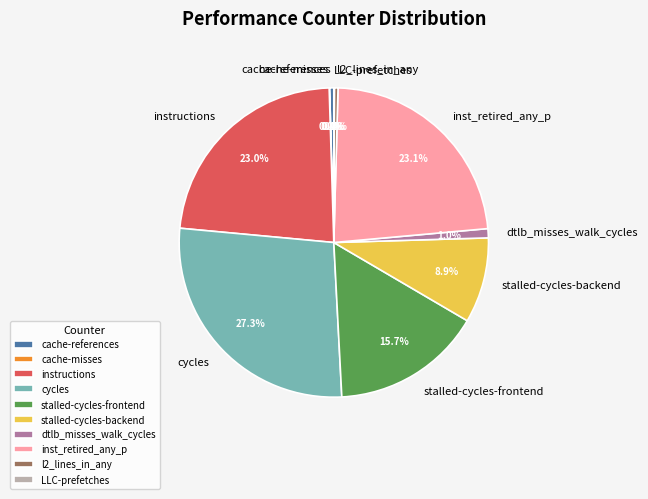

To the nearest percent, what is the difference between the largest and smallest slice percentages?

27%